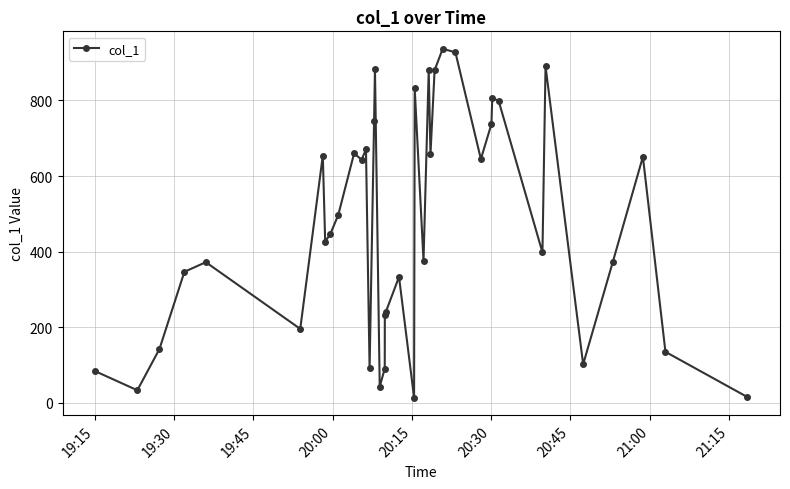

True or false: there are more than 1 points higher than both neighbors.

True